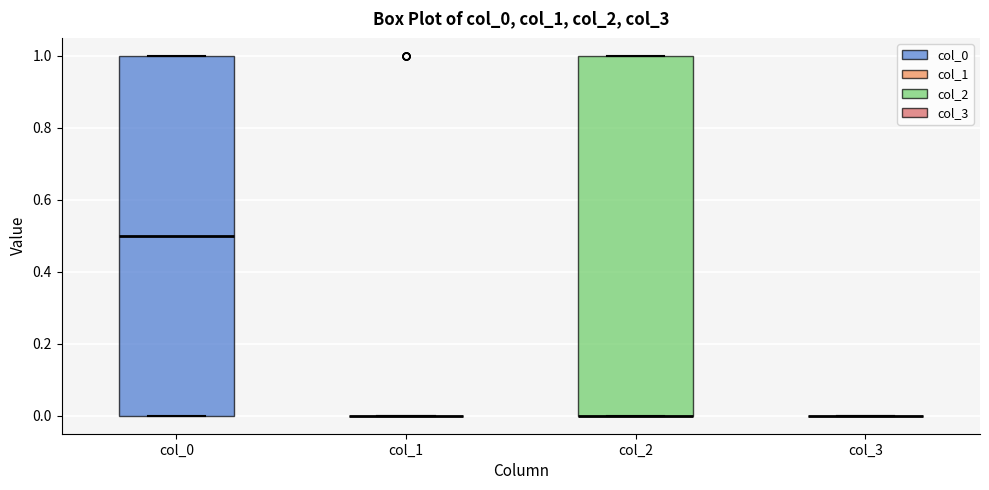

Reading left to right, transcribe this box plot: for each box, give where its median line is, the range the box spans, and where its two whiskers end, as read against the y-axis. The values are not printed on the chart, so give them approximately, as read against the axis.

col_0: median 0.5, box 0.0 to 1.0, whiskers 0.0 to 1.0
col_1: box collapsed to a line at 0.0, whiskers 0.0 to 0.0
col_2: median 0.0 (drawn on the box's lower edge), box 0.0 to 1.0, whiskers 0.0 to 1.0
col_3: box collapsed to a line at 0.0, whiskers 0.0 to 0.0